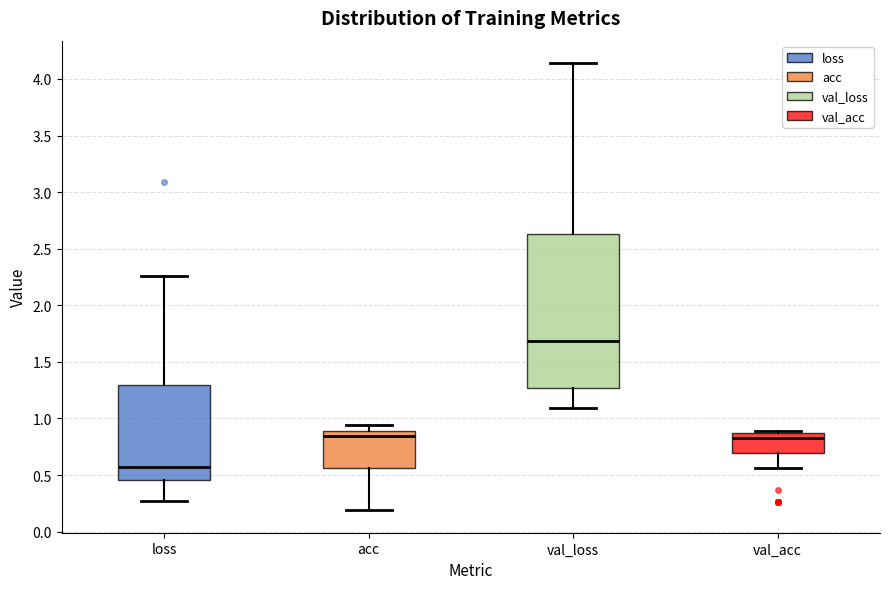

Where is the lower edge of the box for val_loss on the y-axis? The values are not printed on the chart, so give them approximately, as read against the axis.

1.25